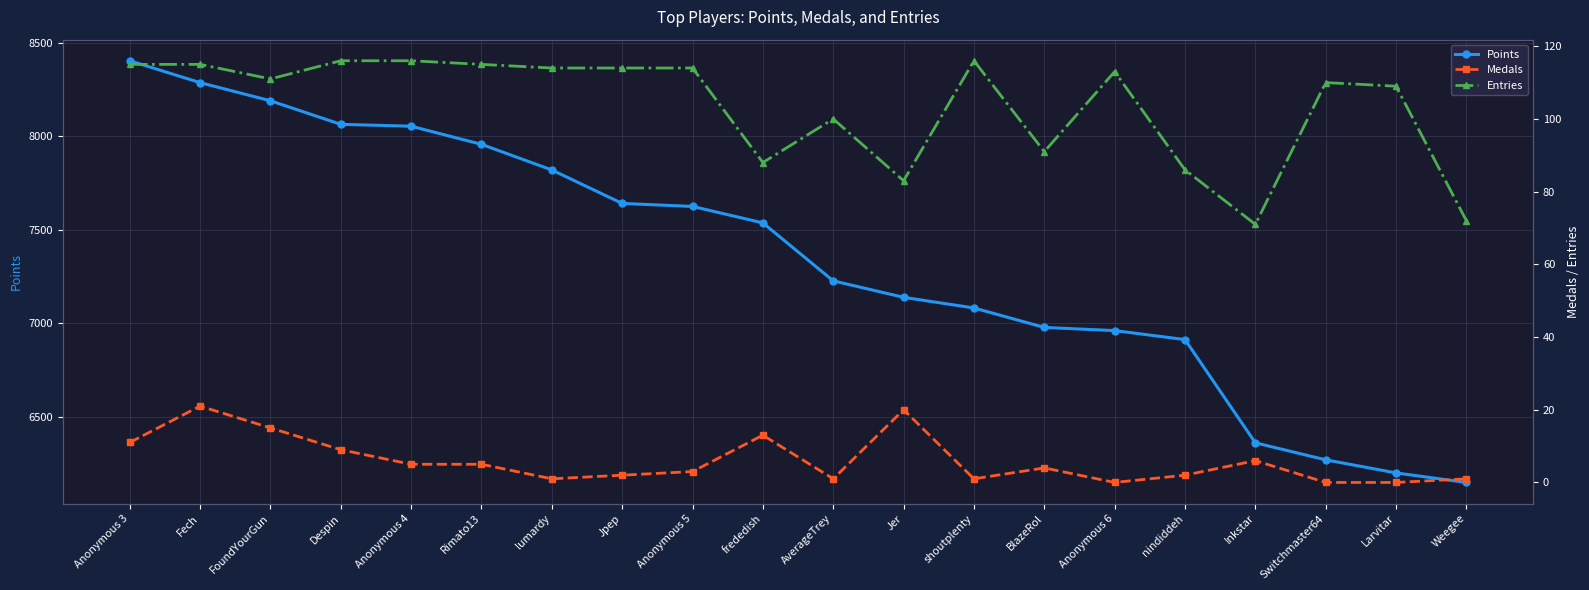

Where is Points nearest to the value 7276?

AverageTrey